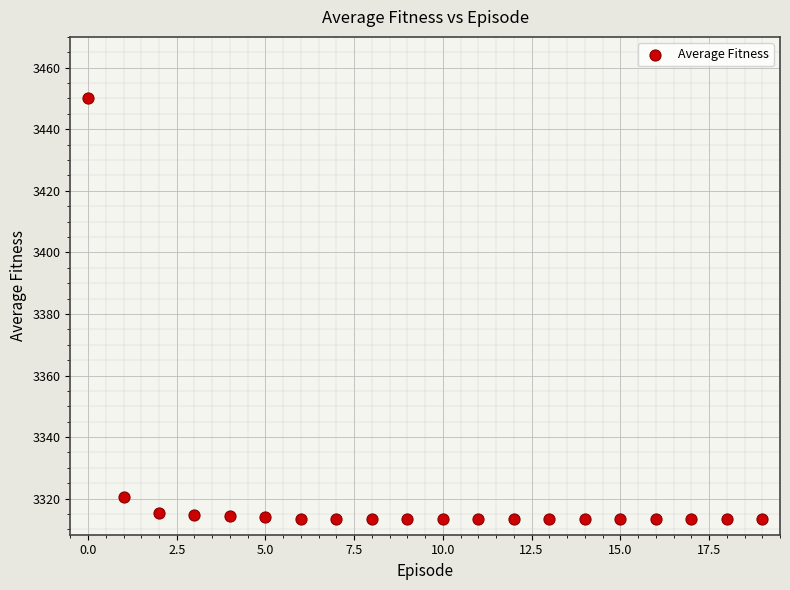

What Y value in the scatter plot is closest to 3381?

3320.5